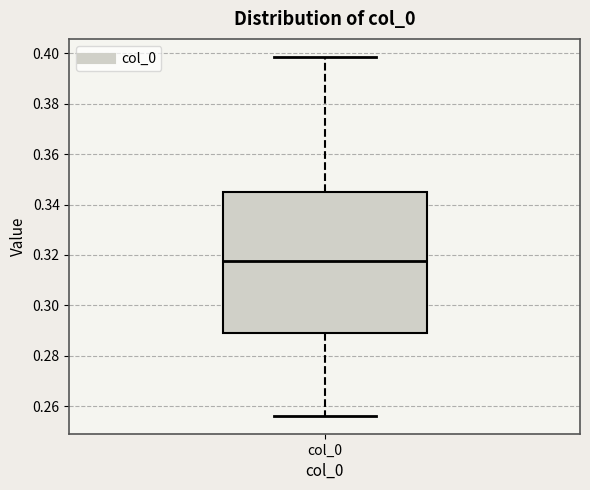

Read this box plot against the y-axis: the position of the median line, the range covered by the box, and the ends of both whiskers. The values are not printed on the chart, so give them approximately, as read against the axis.

median 0.318, box 0.290 to 0.344, whiskers 0.256 to 0.398